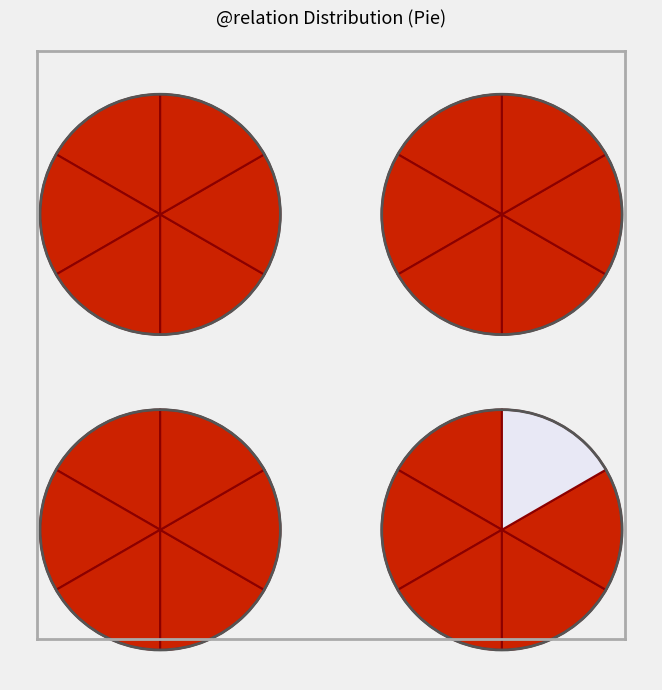

What percentage is the OBJ slice, to the nearest percent?

12%